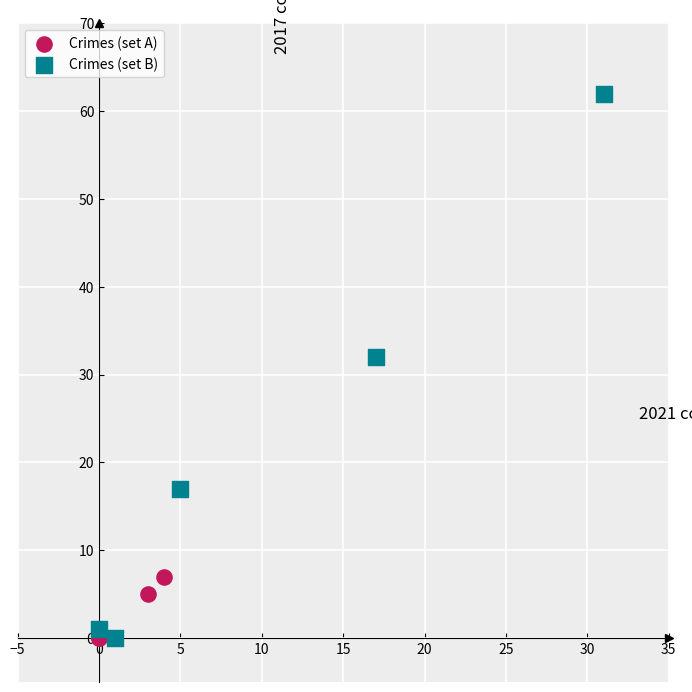

Which series has the widest spread of Y values?

Crimes (set B)